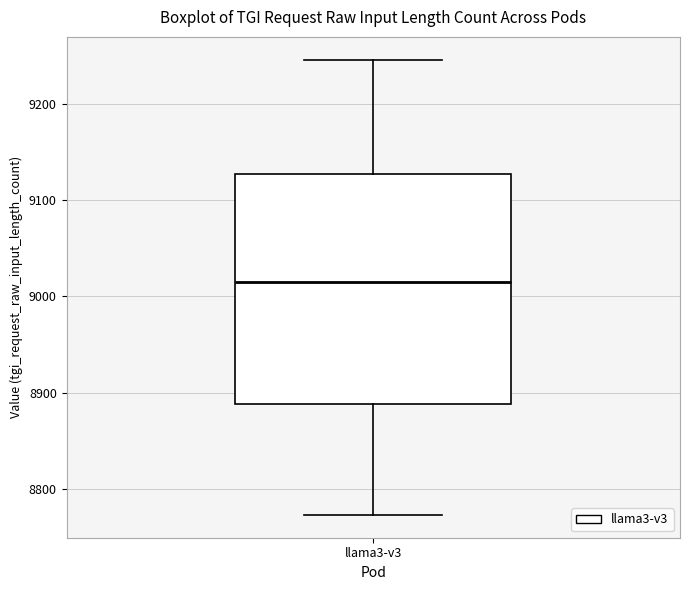

Transcribe this box plot: give where the median line is, the range the box spans, and where the two whiskers end, as read against the y-axis. The values are not printed on the chart, so give them approximately, as read against the axis.

median 9020, box 8890 to 9130, whiskers 8770 to 9250